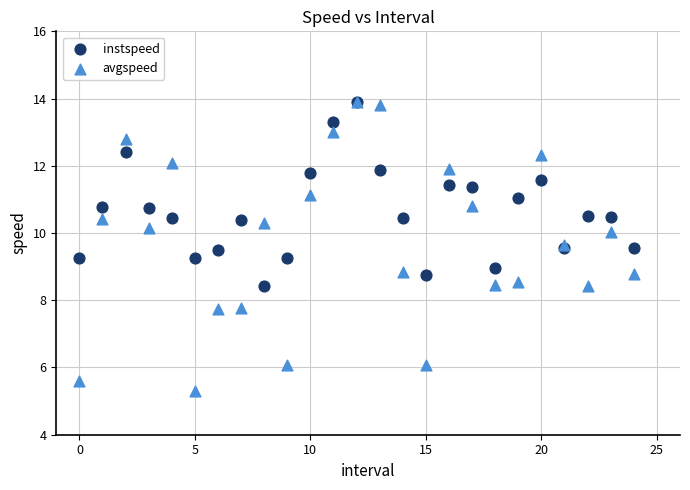

What are all the series names shown in the legend?

instspeed, avgspeed